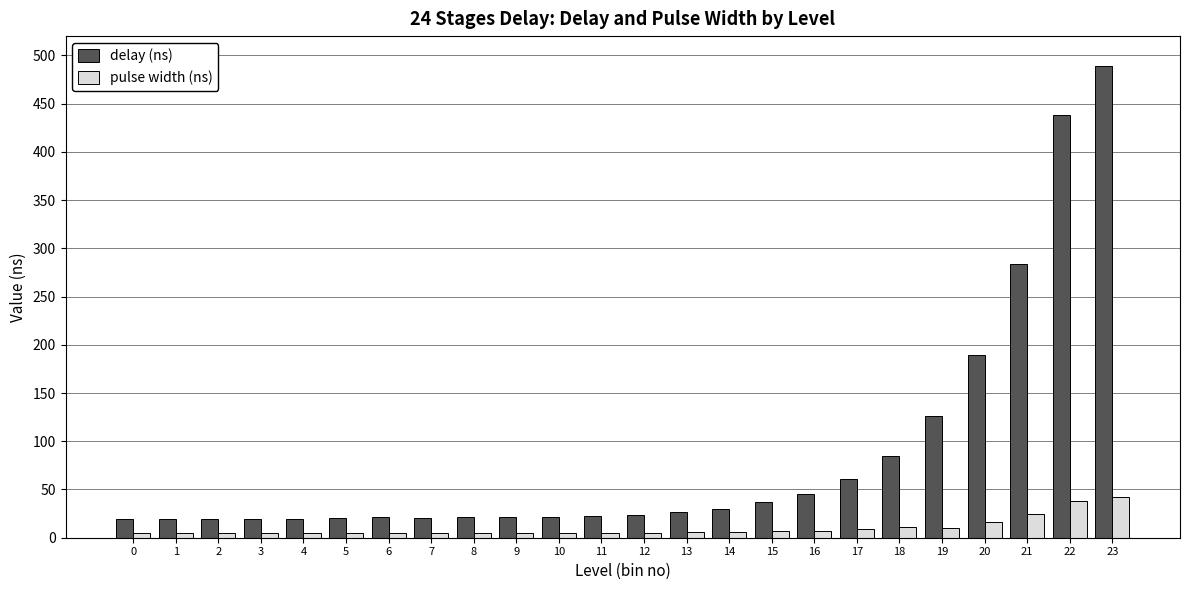

What is the sum of all delay (ns) values?

2080.0